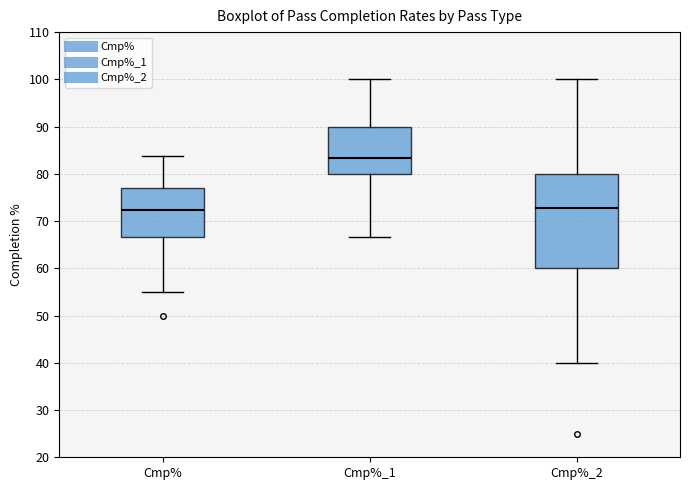

Reading left to right, read every box against the y-axis: the position of its median line, the range the box covers, and the ends of its whiskers. The values are not printed on the chart, so give them approximately, as read against the axis.

Cmp%: median 72, box 67 to 77, whiskers 55 to 84
Cmp%_1: median 83, box 80 to 90, whiskers 67 to 100
Cmp%_2: median 73, box 60 to 80, whiskers 40 to 100